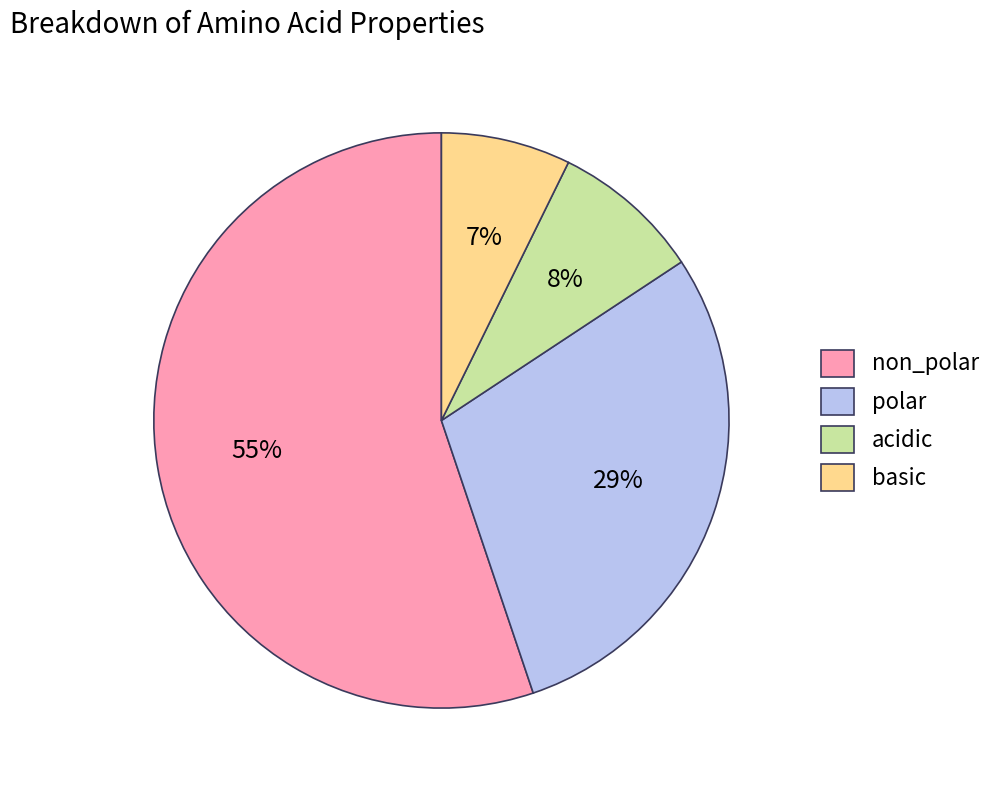

To the nearest percent, what is the average slice percentage?

25%